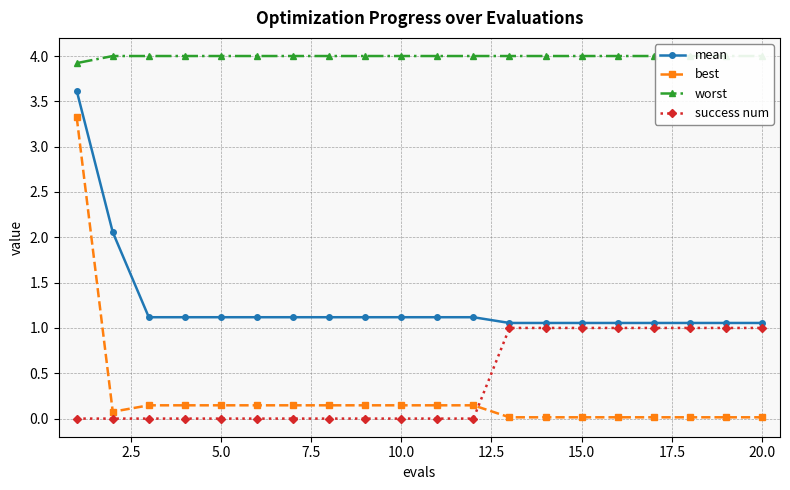

Reading left to right, extract all data points from this chart.

mean: 3.6	2.1	1.1	1.1	1.1	1.1	1.1	1.1	1.1	1.1	1.1	1.1	1.1	1.1	1.1	1.1	1.1	1.1	1.1	1.1
best: 3.3	0.1	0.1	0.1	0.1	0.1	0.1	0.1	0.1	0.1	0.1	0.1	0.0	0.0	0.0	0.0	0.0	0.0	0.0	0.0
worst: 3.9	4.0	4.0	4.0	4.0	4.0	4.0	4.0	4.0	4.0	4.0	4.0	4.0	4.0	4.0	4.0	4.0	4.0	4.0	4.0
success num: 0.0	0.0	0.0	0.0	0.0	0.0	0.0	0.0	0.0	0.0	0.0	0.0	1.0	1.0	1.0	1.0	1.0	1.0	1.0	1.0